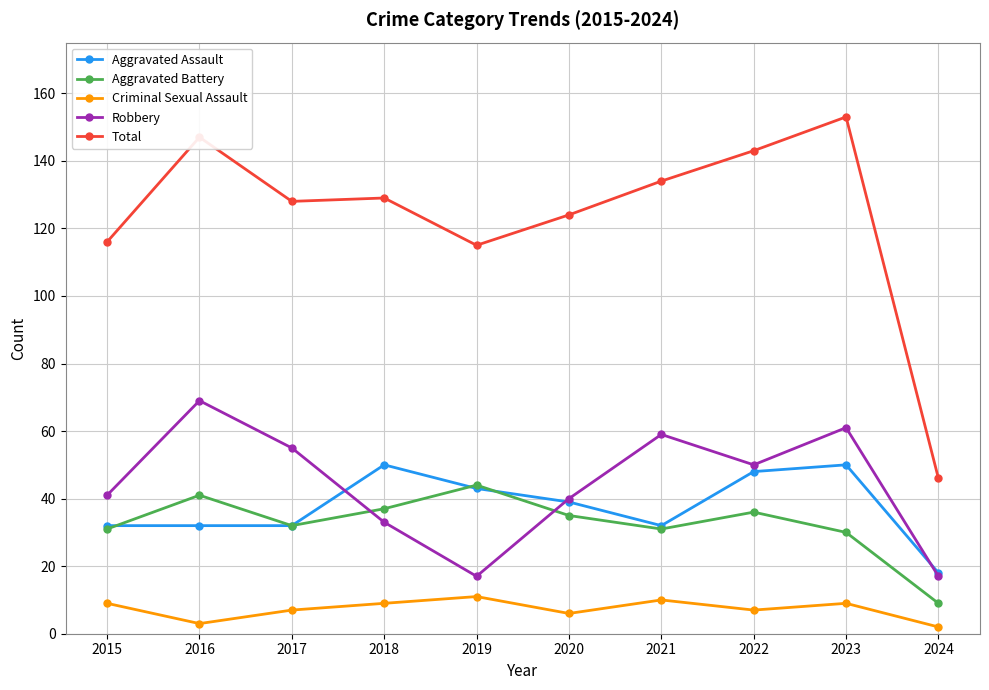

What is the smallest value displayed?

2